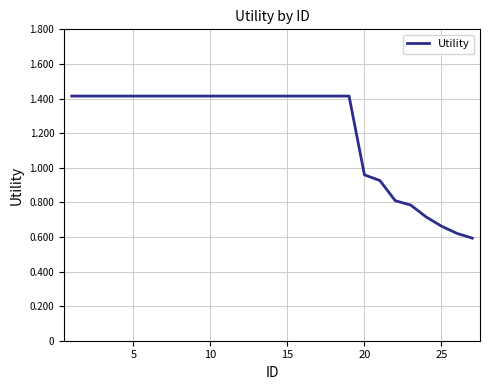

What is the difference between the maximum and minimum values?

0.8